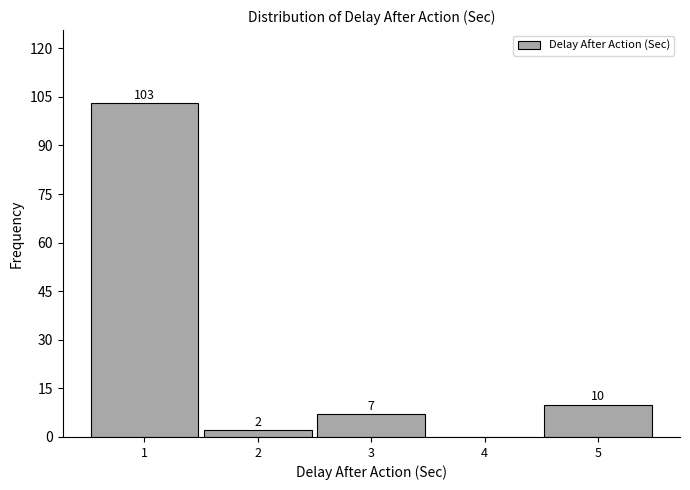

Over which range of the x-axis is the bar tallest?

0.5 to 1.5